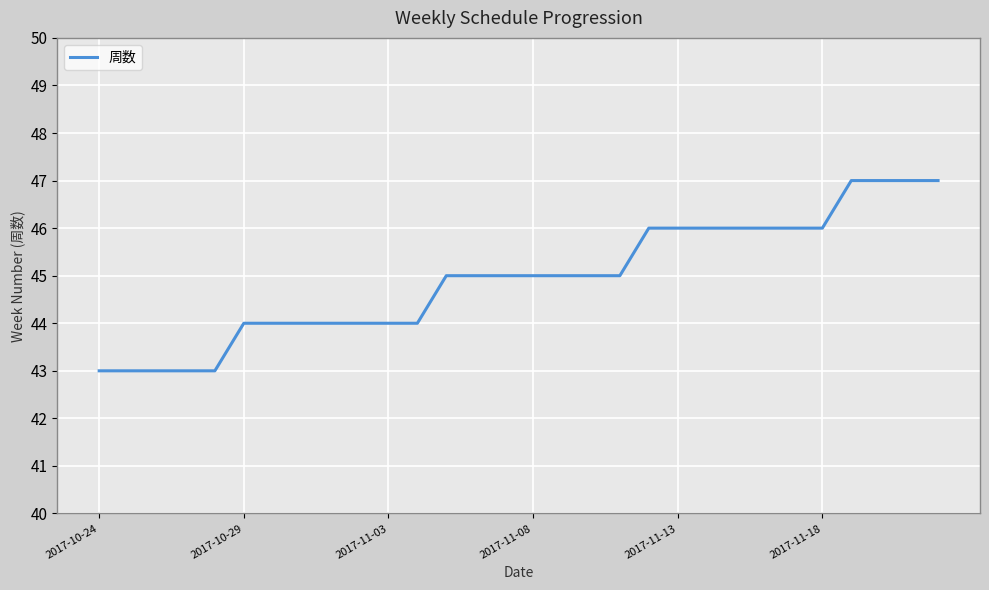

What is the difference between the maximum and minimum values?

4